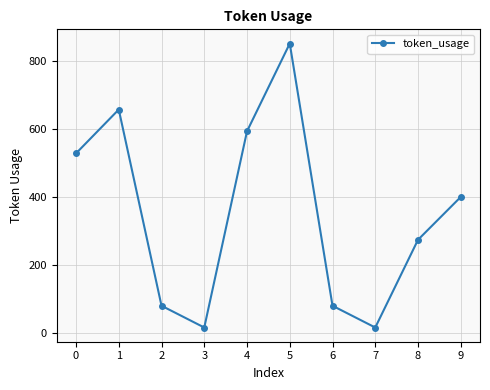

What is the maximum value shown in the chart?

852